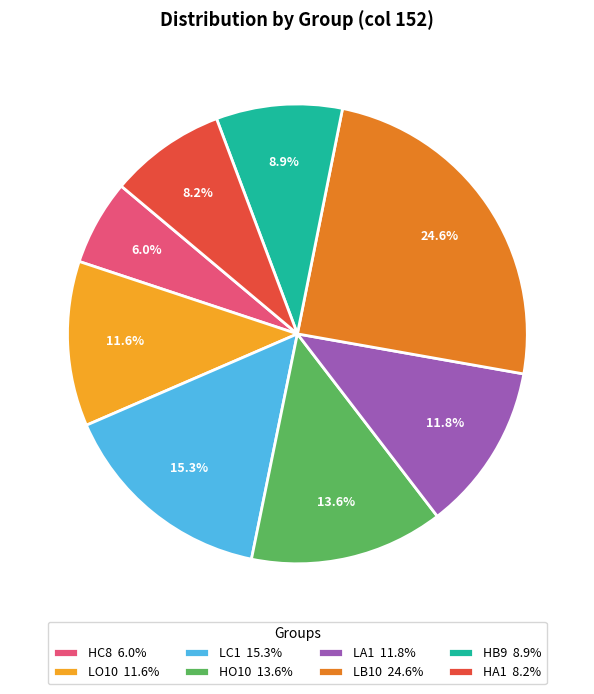

Count the number of slices in the pie.

8